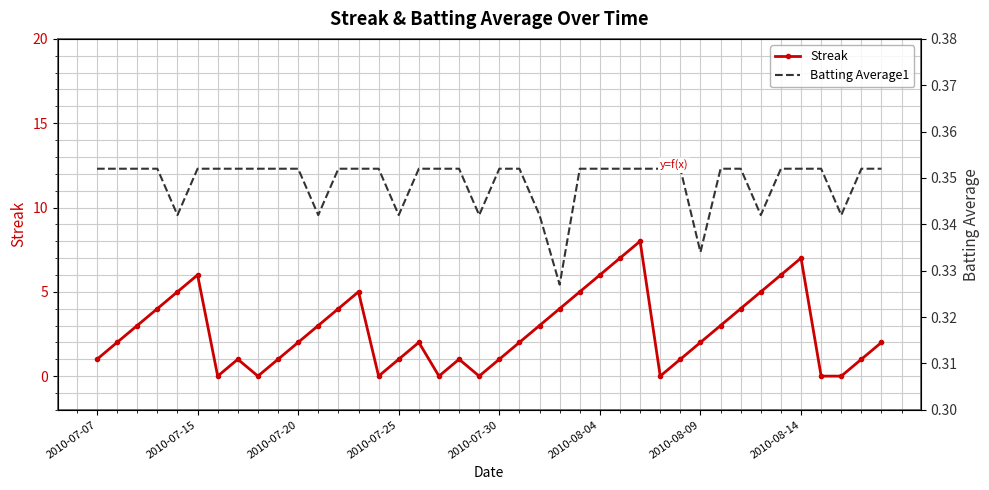

Which series has the largest total across all categories?

Streak